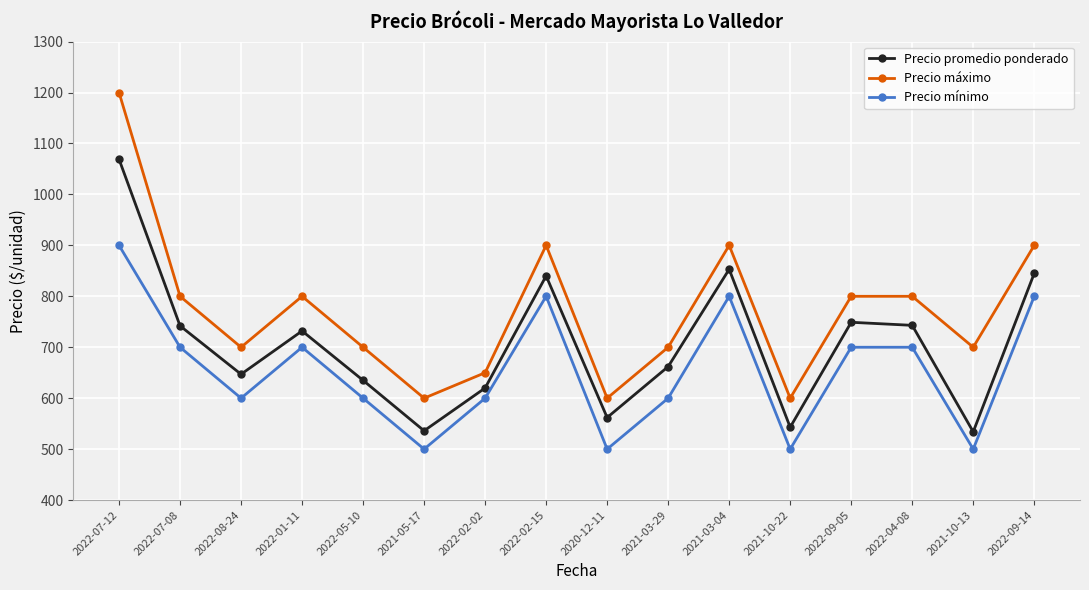

How many lines are shown in the chart?

3